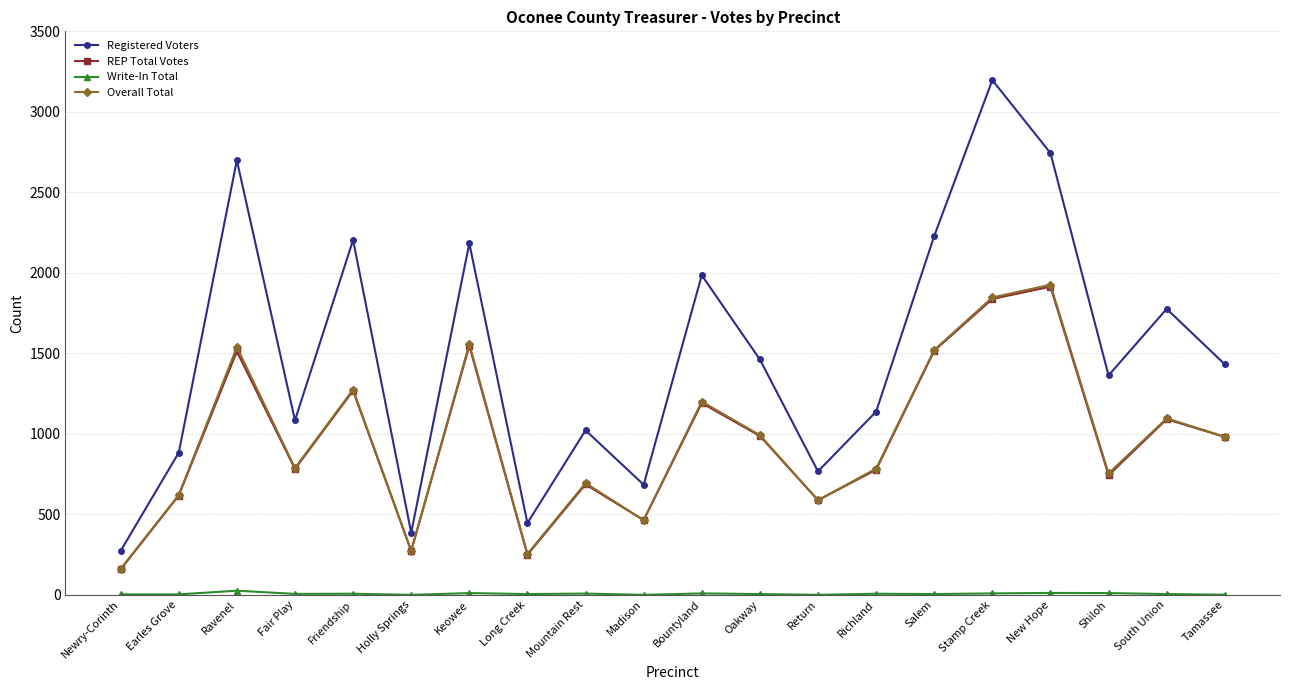

What is the difference between the second highest and second lowest values in the REP Total Votes series?

1589